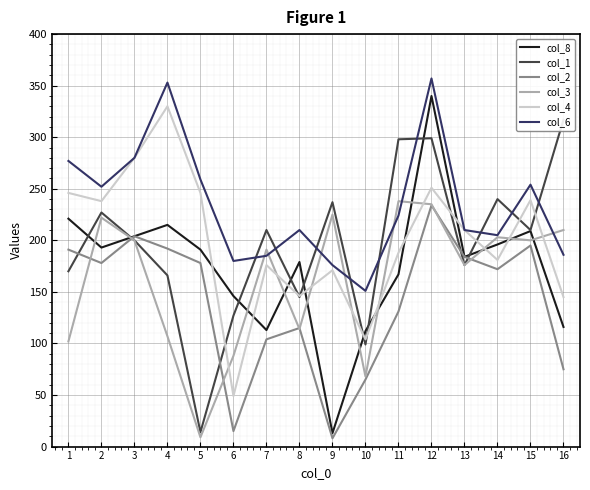

Between which two adjacent categories do col_4 and col_8 first intersect?

5 and 6